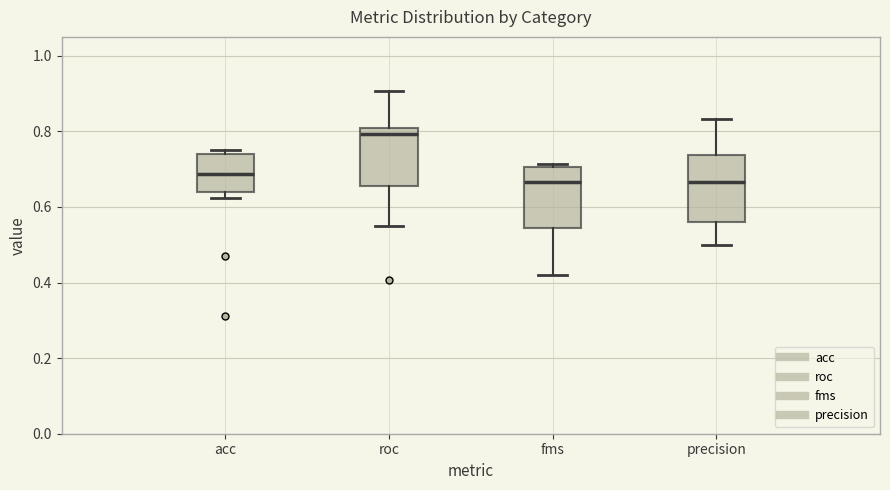

Where does the lower whisker of the box for fms end on the y-axis? The values are not printed on the chart, so give them approximately, as read against the axis.

0.42